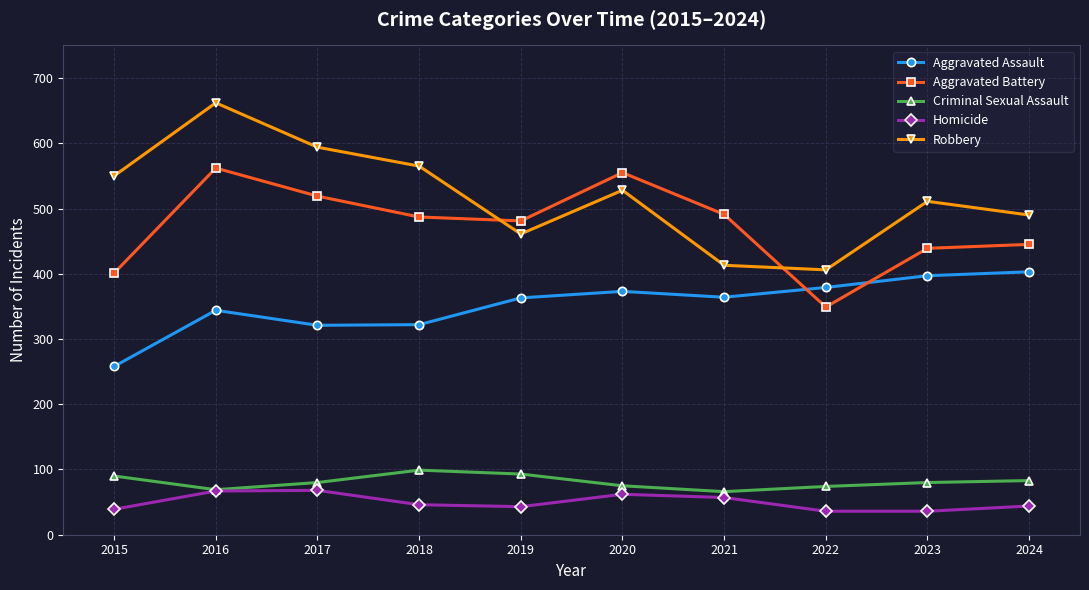

What is the lowest value of the Criminal Sexual Assault series?

66